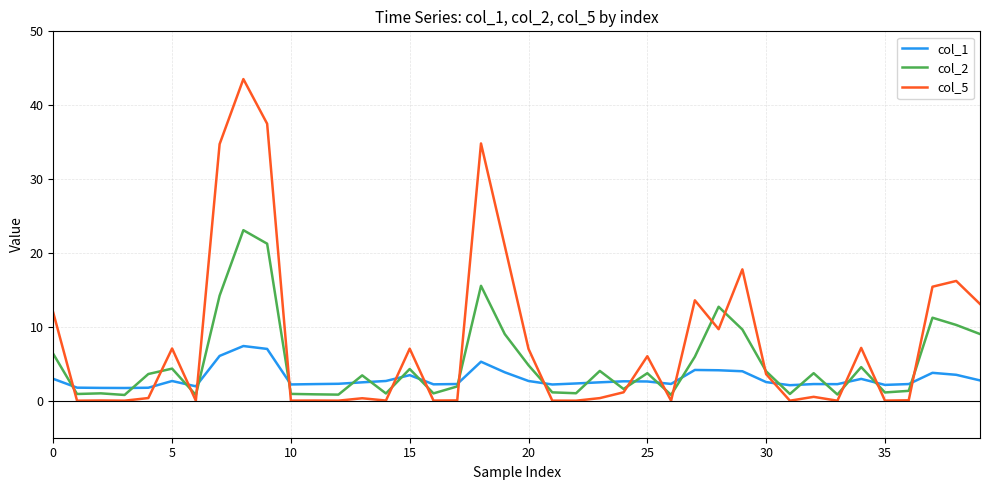

True or false: col_1 and col_5 cross at least once.

True